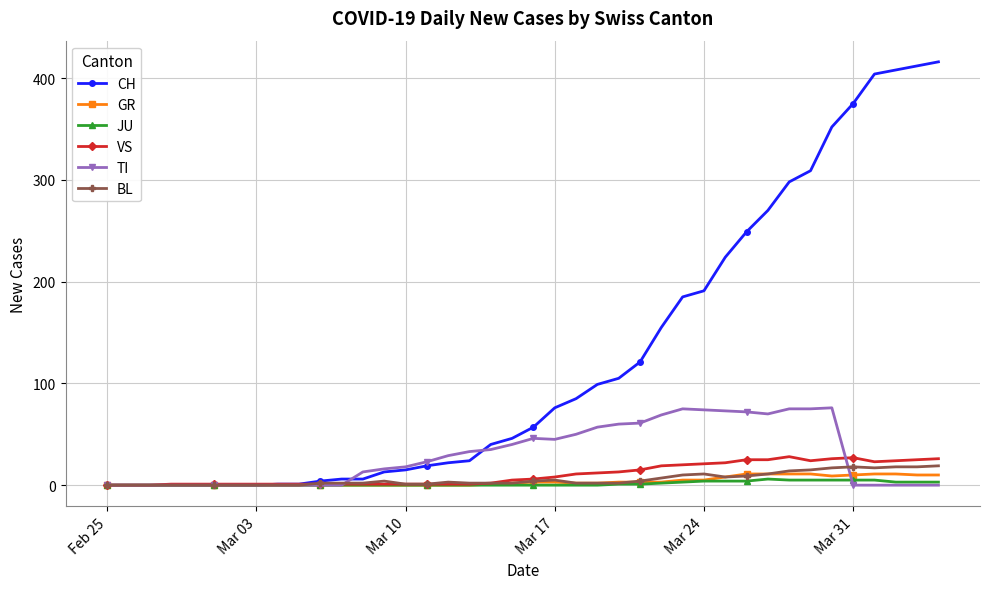

What is the value of the VS point at the 14th from the left?

1